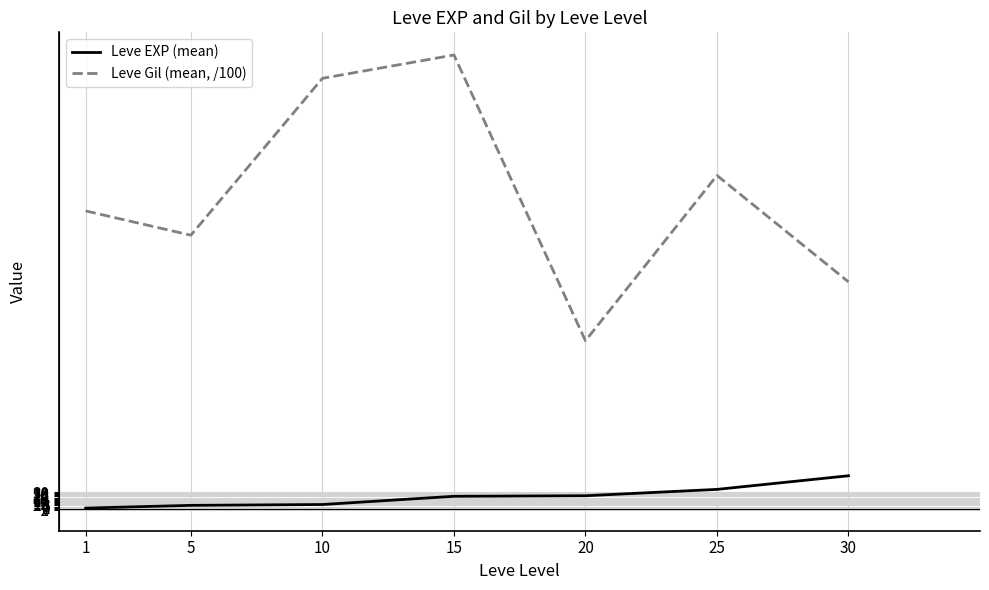

Rank the series by their average value, from lowest to highest.

Leve EXP (mean), Leve Gil (mean, /100)